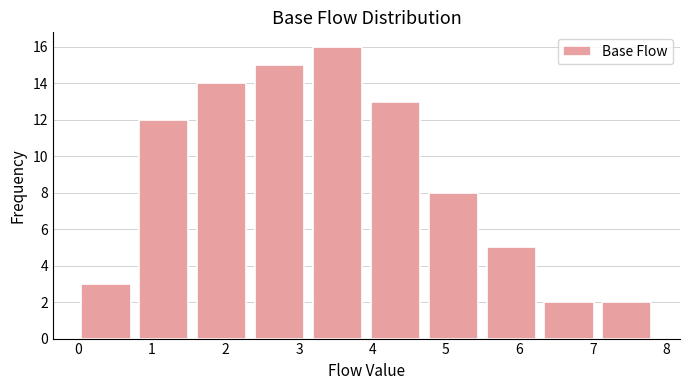

Reading left to right, list every bar in this chart as the range it spans on the x-axis followed by its height. Neither the bar edges nor the heights are printed on the chart, so give them approximately, as read against the axes.

0.0 to 0.8: 3
0.8 to 1.6: 12
1.6 to 2.4: 14
2.4 to 3.2: 15
3.2 to 4.0: 16
4.0 to 4.8: 13
4.8 to 5.6: 8
5.6 to 6.3: 5
6.3 to 7.1: 2
7.1 to 7.9: 2